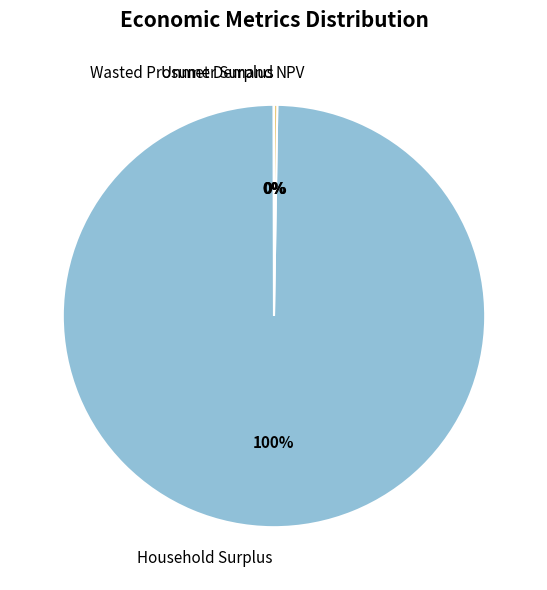

True or false: Household Surplus accounts for 92% of the total.

False